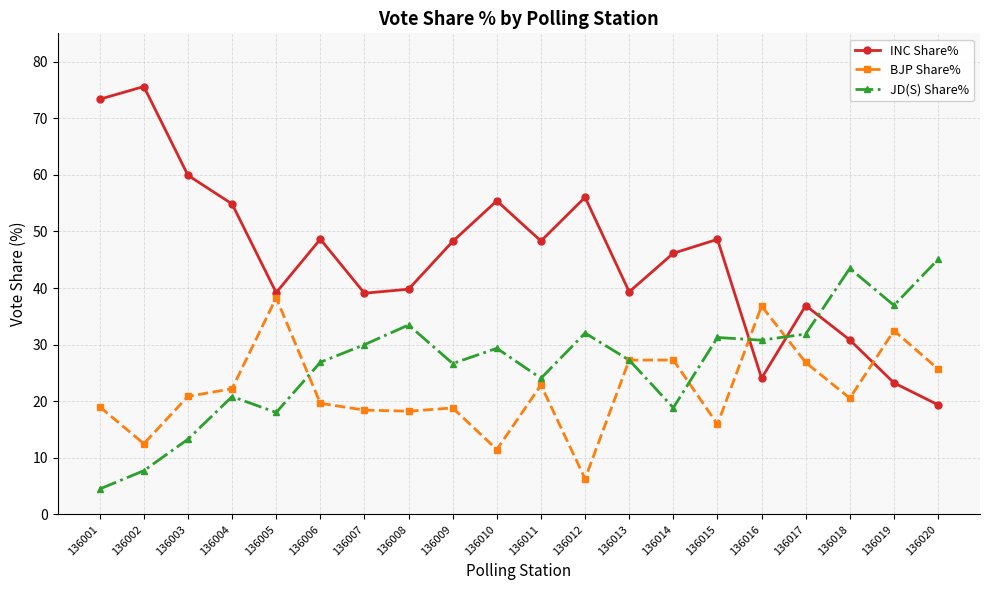

Which series has the largest total across all categories?

INC Share%